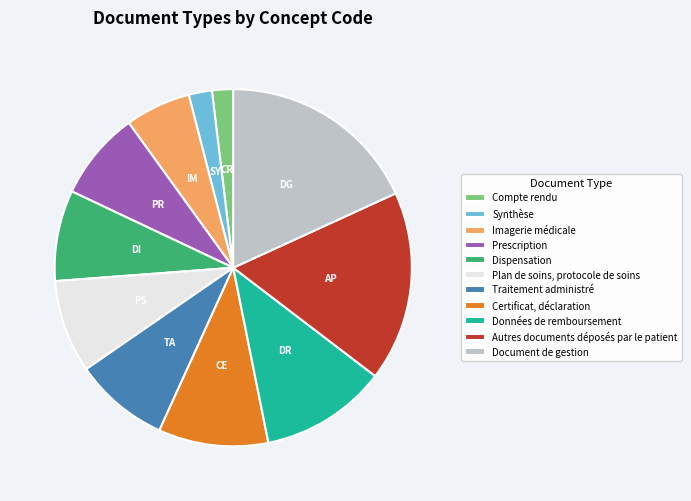

Does Traitement administré account for over 50% of the chart?

No